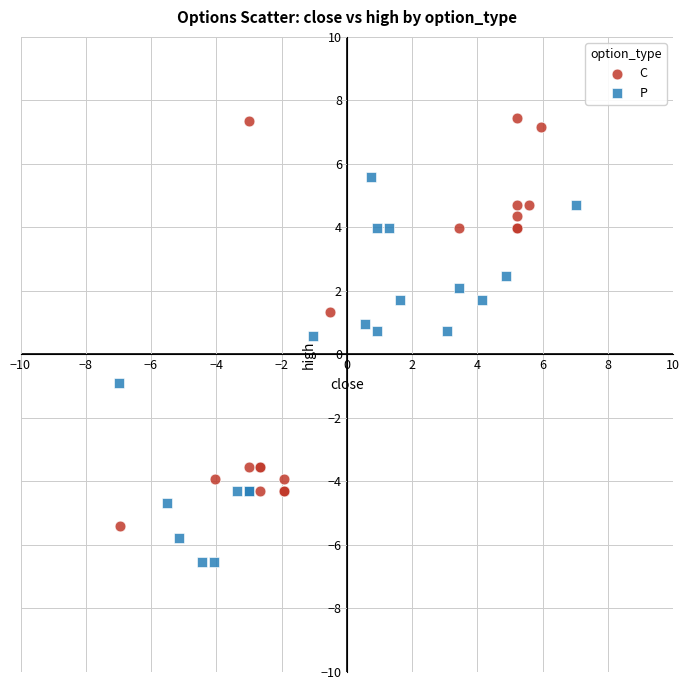

Which series reaches the maximum Y coordinate?

C